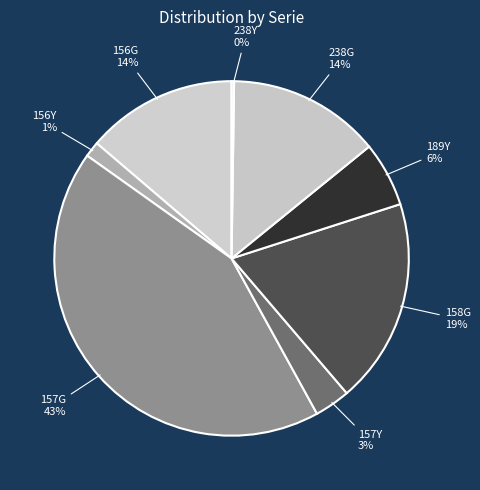

Is the sum of 238G and 156G greater than half?

No